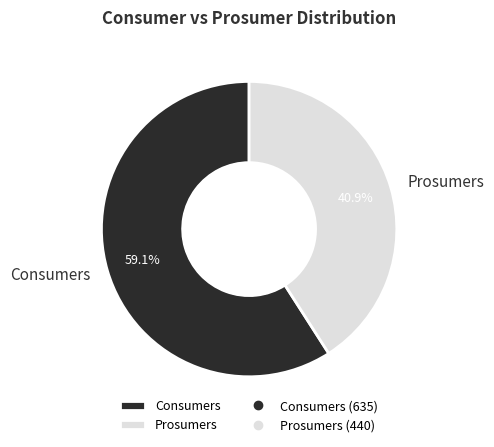

To the nearest percent, what is the combined percentage of Prosumers and Consumers?

100%